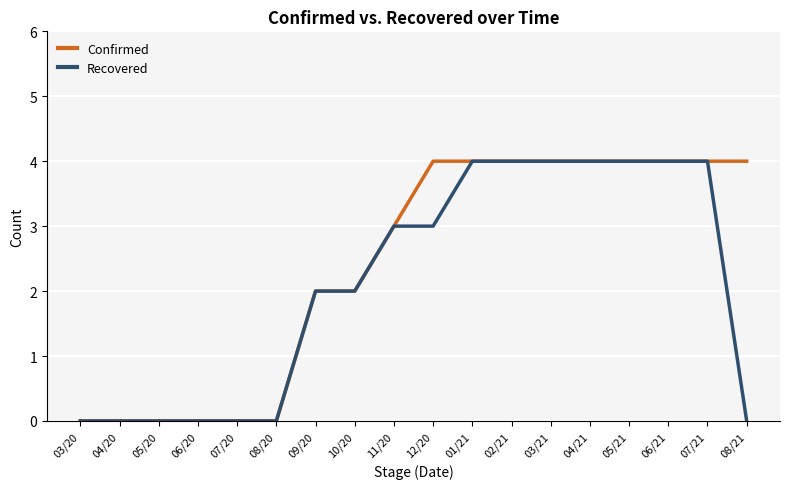

Which series has the largest total across all categories?

Confirmed